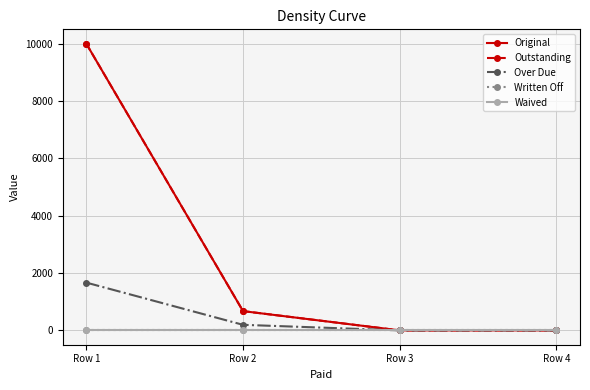

Reading left to right, list all the values displayed in this chart.

Original: Row 1=10000.0	Row 2=672.1	Row 3=0.0	Row 4=0.0
Outstanding: Row 1=10000.0	Row 2=672.1	Row 3=0.0	Row 4=0.0
Over Due: Row 1=1666.7	Row 2=194.0	Row 3=0.0	Row 4=0.0
Written Off: Row 1=0.0	Row 2=0.0	Row 3=0.0	Row 4=0.0
Waived: Row 1=0.0	Row 2=0.0	Row 3=0.0	Row 4=0.0